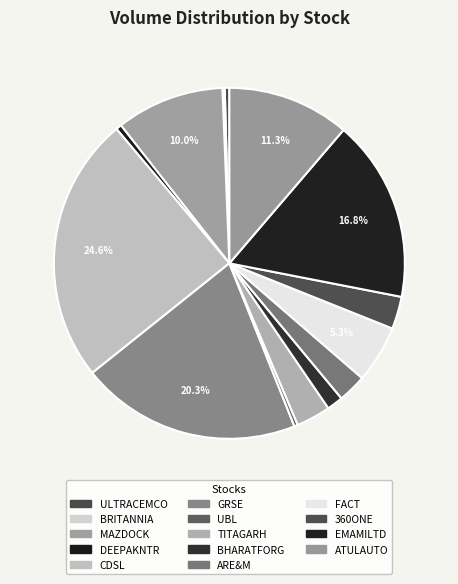

To the nearest percent, what is the combined percentage of ARE&M and EMAMILTD?

19%